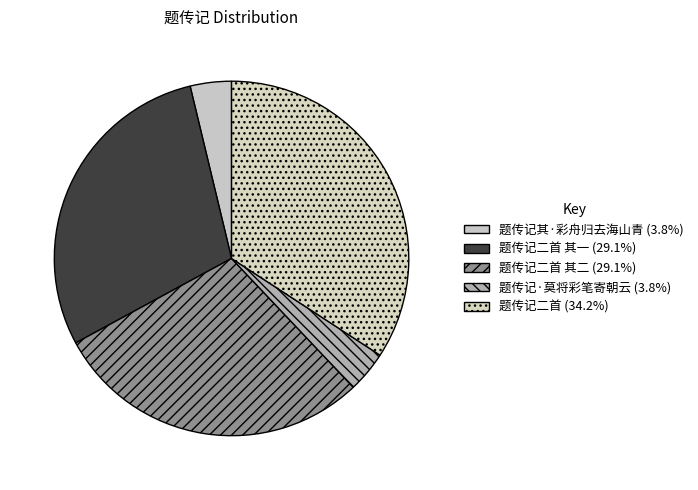

Count the number of slices in the pie.

5